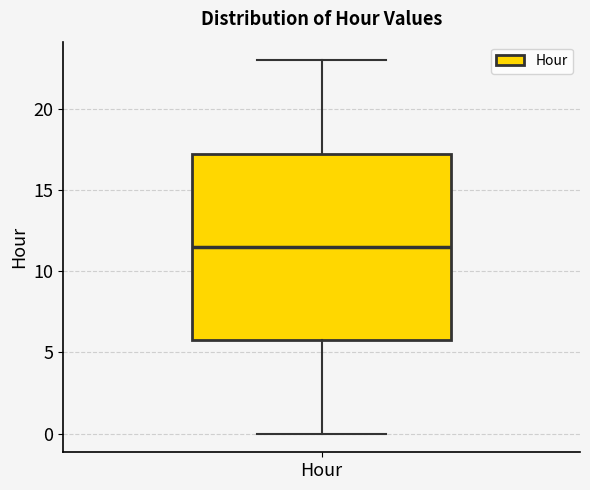

Where does the median line of the box for Hour sit on the y-axis? The values are not printed on the chart, so give them approximately, as read against the axis.

11.5